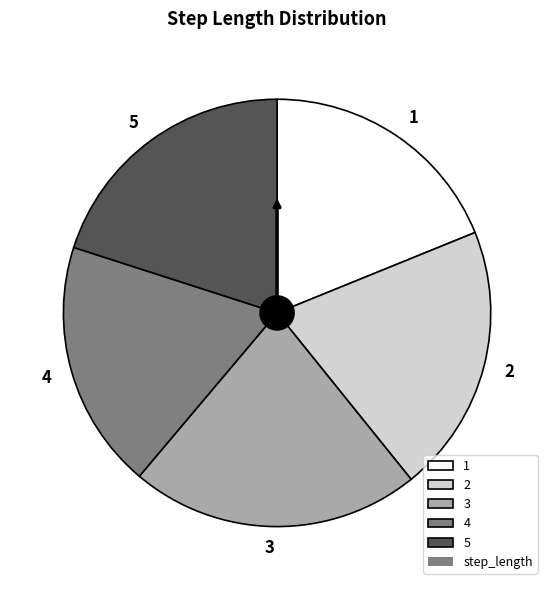

Which category has the biggest portion of the pie?

3